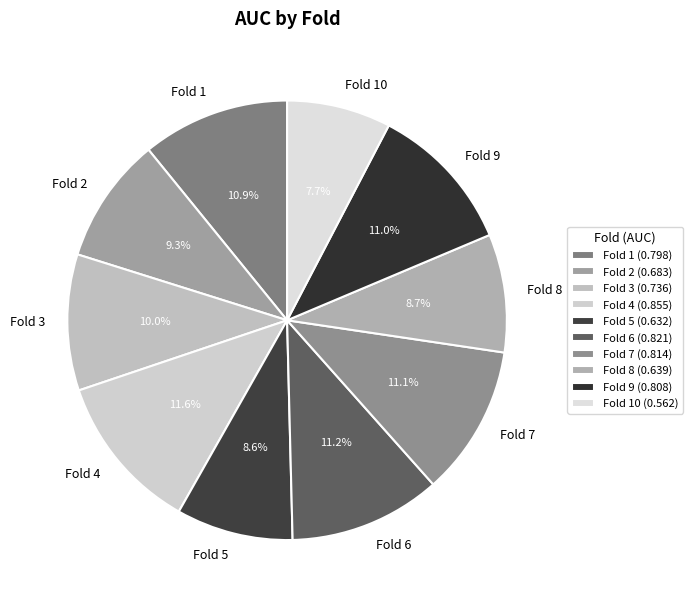

To the nearest percent, what is the difference between the largest and smallest slice percentages?

4%